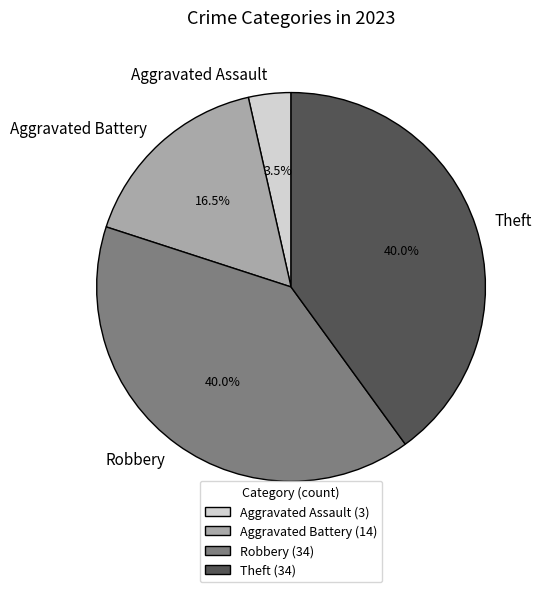

What is the ratio of the value at Theft to the value at Aggravated Battery?

2.4